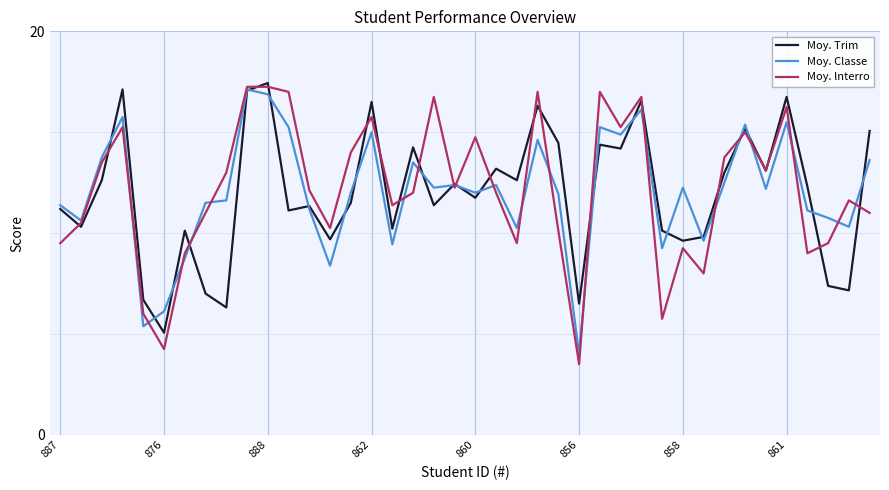

What is the maximum value for Moy. Trim?

17.4